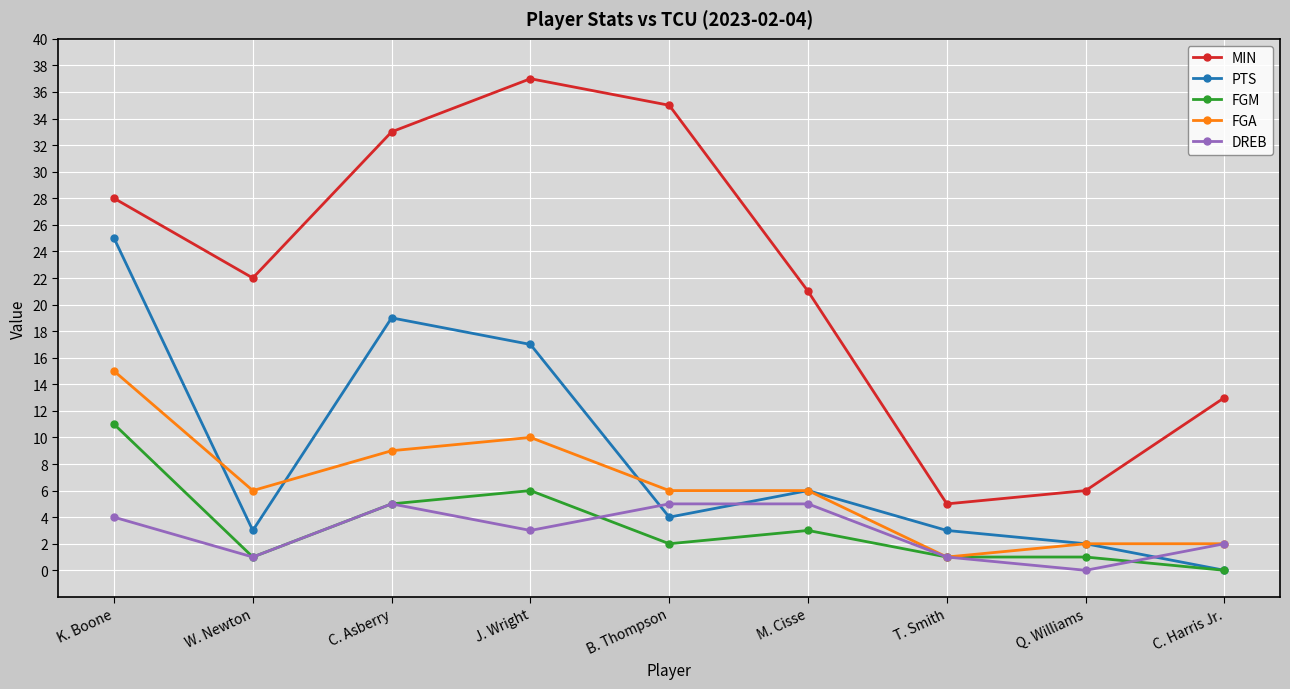

Reading left to right, what are all the values shown in this chart?

MIN: K. Boone=28	W. Newton=22	C. Asberry=33	J. Wright=37	B. Thompson=35	M. Cisse=21	T. Smith=5	Q. Williams=6	C. Harris Jr.=13
PTS: K. Boone=25	W. Newton=3	C. Asberry=19	J. Wright=17	B. Thompson=4	M. Cisse=6	T. Smith=3	Q. Williams=2	C. Harris Jr.=0
FGM: K. Boone=11	W. Newton=1	C. Asberry=5	J. Wright=6	B. Thompson=2	M. Cisse=3	T. Smith=1	Q. Williams=1	C. Harris Jr.=0
FGA: K. Boone=15	W. Newton=6	C. Asberry=9	J. Wright=10	B. Thompson=6	M. Cisse=6	T. Smith=1	Q. Williams=2	C. Harris Jr.=2
DREB: K. Boone=4	W. Newton=1	C. Asberry=5	J. Wright=3	B. Thompson=5	M. Cisse=5	T. Smith=1	Q. Williams=0	C. Harris Jr.=2